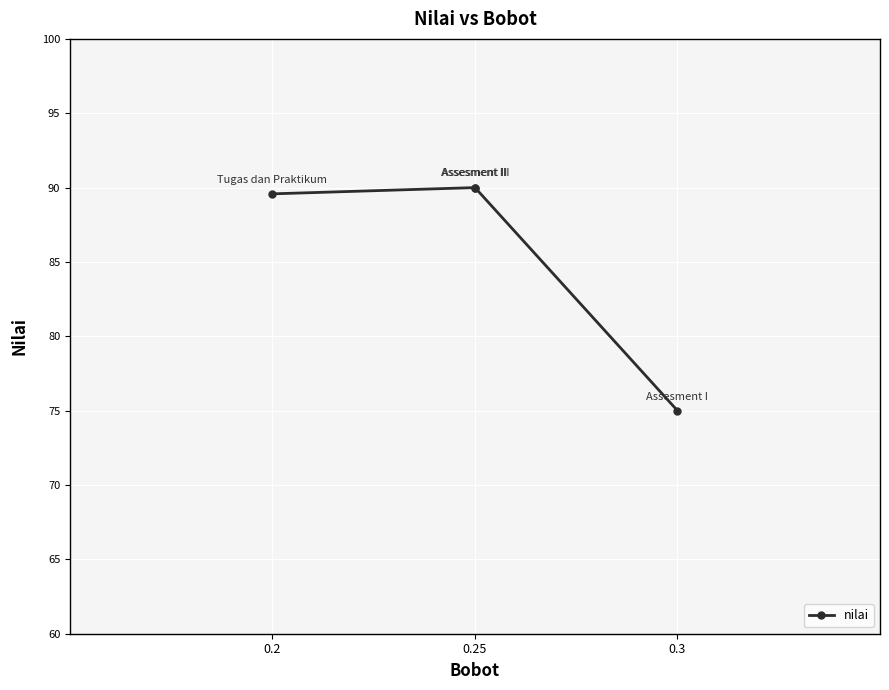

True or false: the data shows 59.2 at 0.2.

False